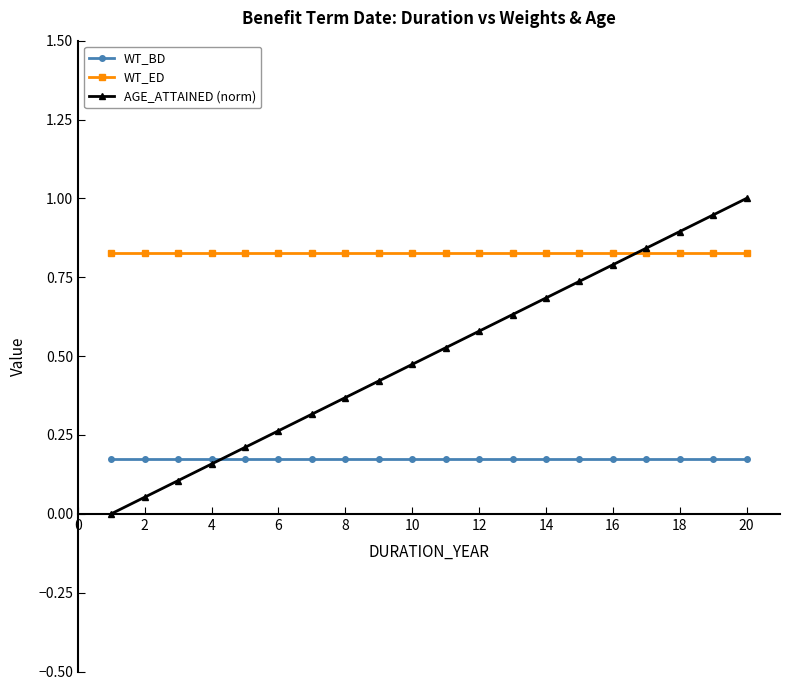

Which series has the largest range (max minus min)?

AGE_ATTAINED (norm)